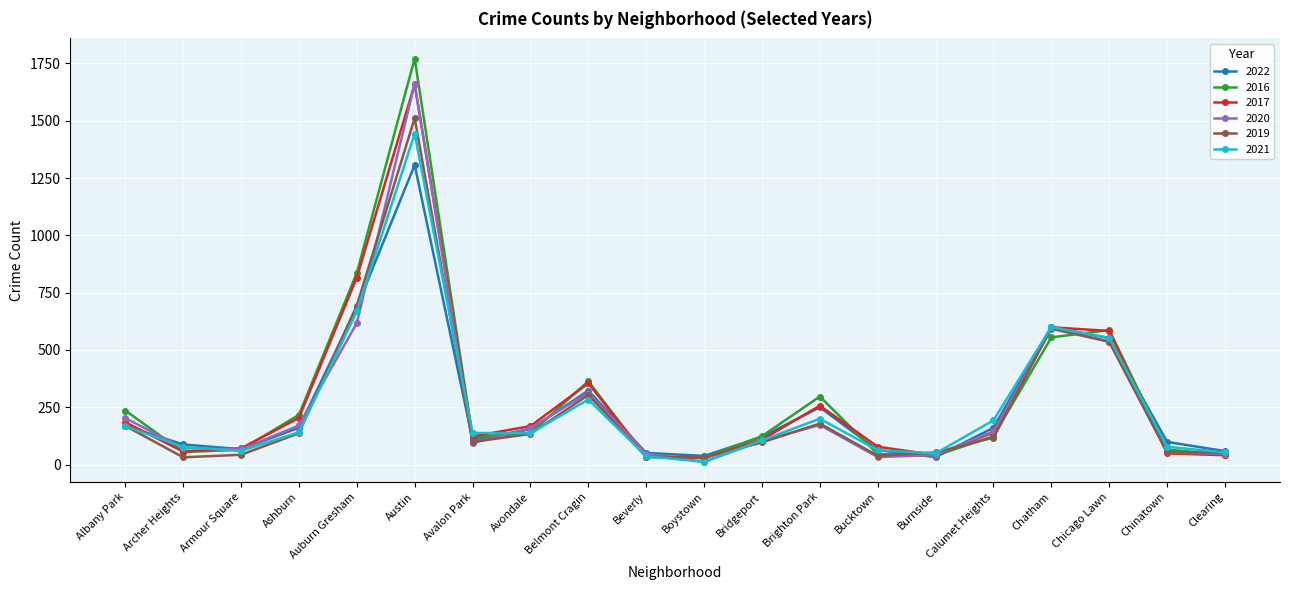

True or false: 2017 has more than 2 interior local peaks.

True